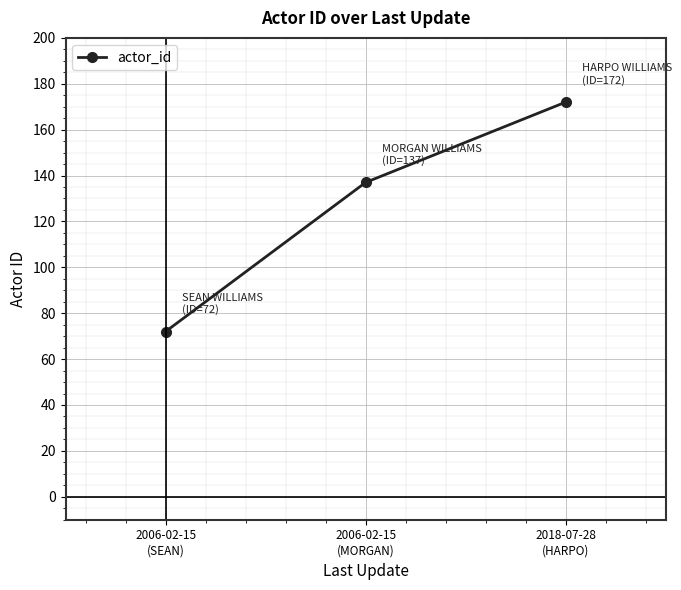

True or false: the data shows 137 at 2006-02-15
(MORGAN).

True